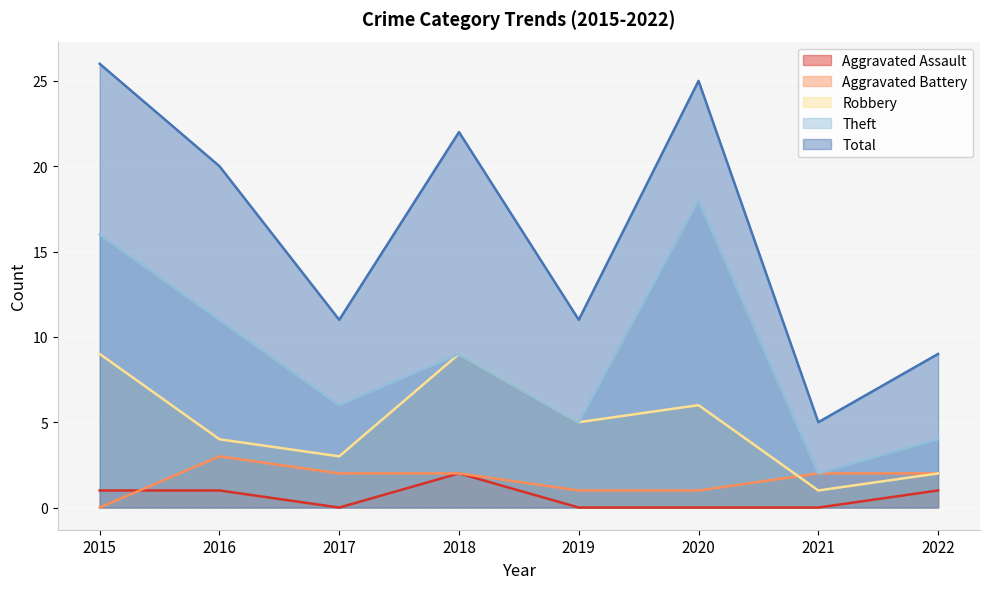

At 2022, list the series in order from largest to smallest.

Total, Theft, Aggravated Battery, Robbery, Aggravated Assault